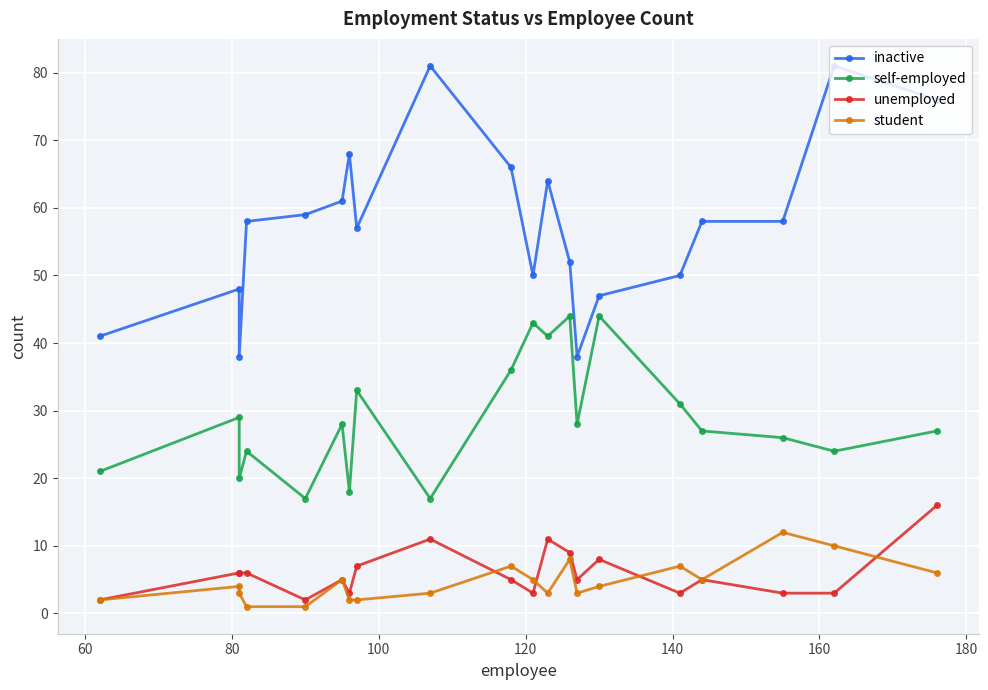

At how many categories does at least one series exceed 9?

20